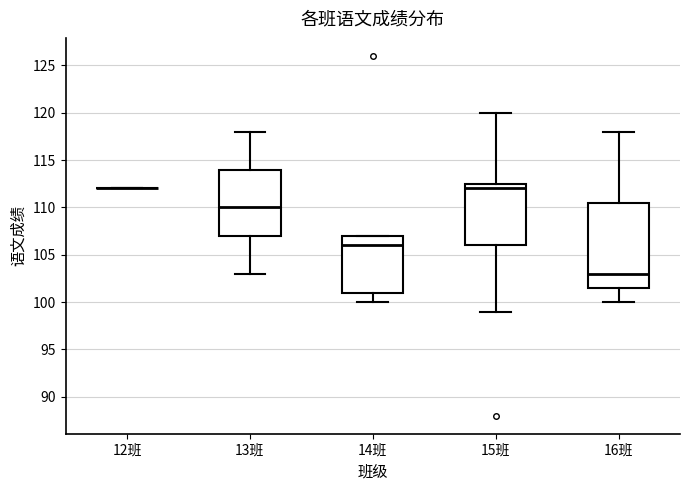

Reading left to right, read every box against the y-axis: the position of its median line, the range the box covers, and the ends of its whiskers. The values are not printed on the chart, so give them approximately, as read against the axis.

12班: box collapsed to a line at 112.0, whiskers 112.0 to 112.0
13班: median 110.0, box 107.0 to 114.0, whiskers 103.0 to 118.0
14班: median 106.0, box 101.0 to 107.0, whiskers 100.0 to 107.0
15班: median 112.0, box 106.0 to 112.5, whiskers 99.0 to 120.0
16班: median 103.0, box 101.5 to 110.5, whiskers 100.0 to 118.0